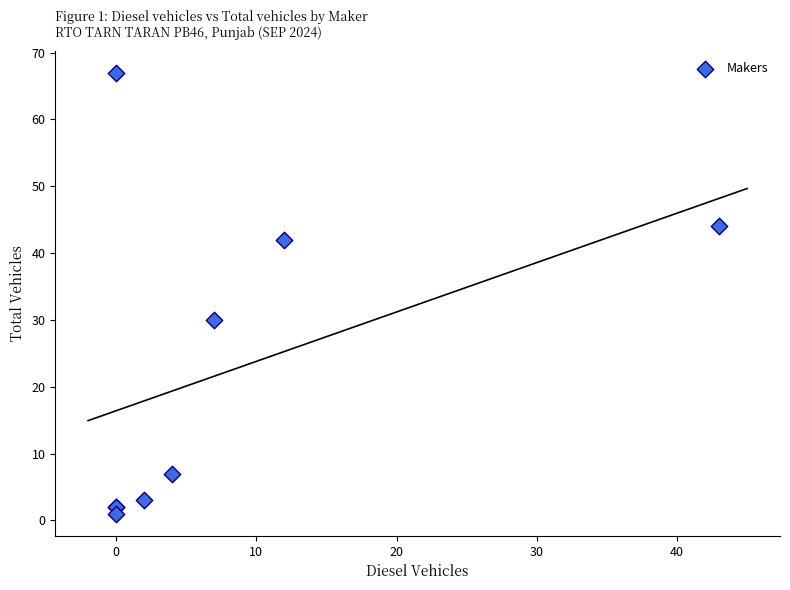

What Y value in the scatter plot is closest to 34?

30